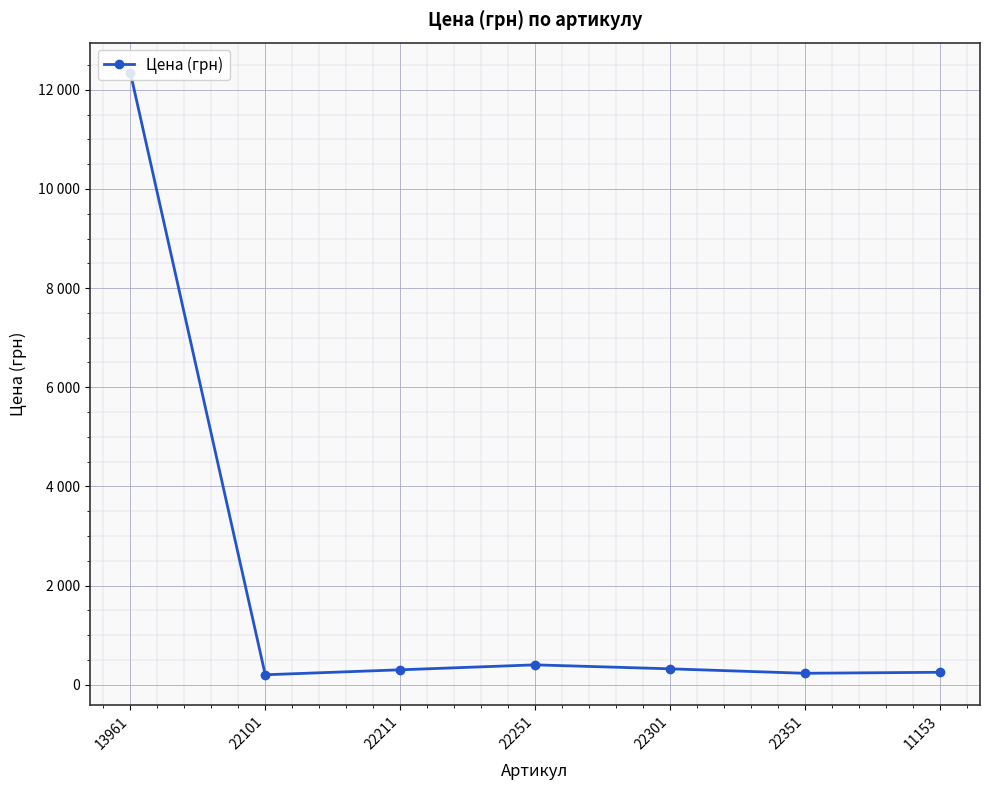

What is the minimum value shown in the chart?

200